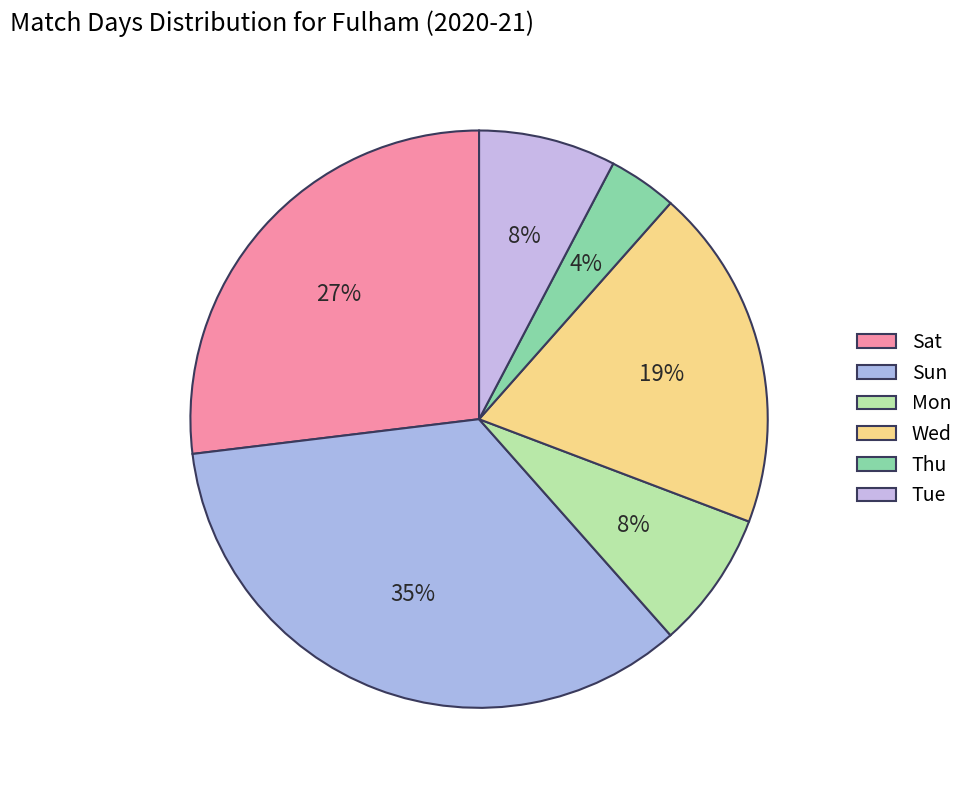

Between Mon and Sat, which is larger?

Sat